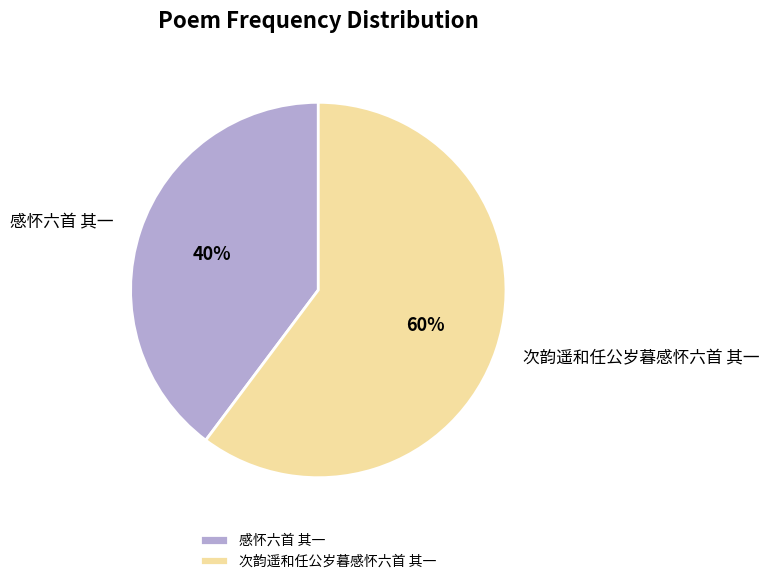

Which slice is the largest?

次韵遥和任公岁暮感怀六首 其一